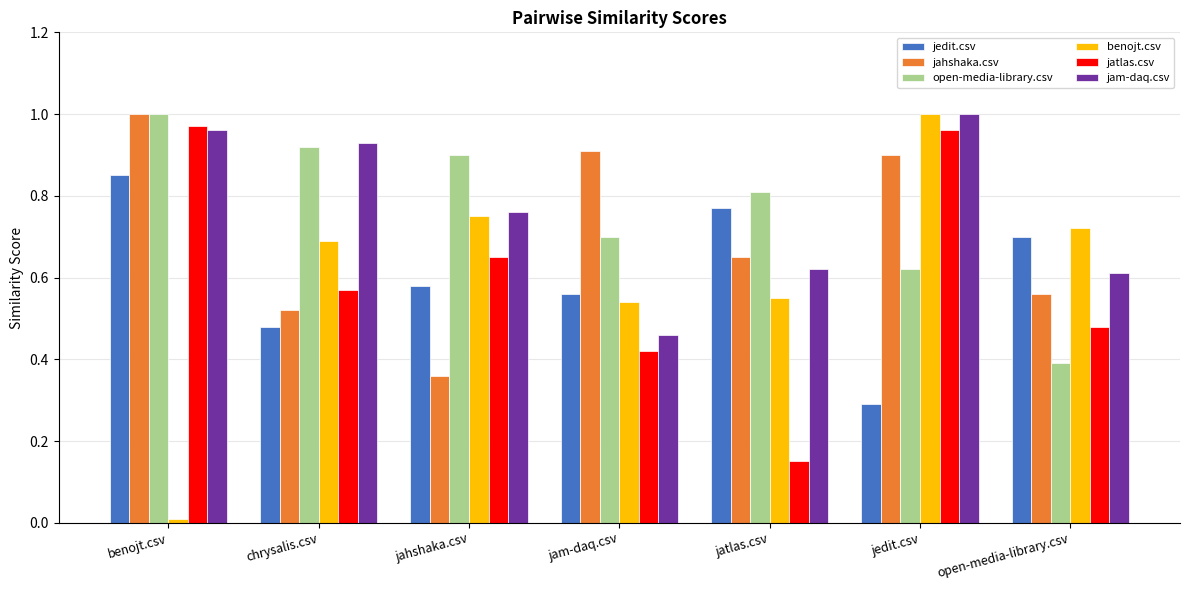

Where is jedit.csv nearest to the value 0?

jedit.csv